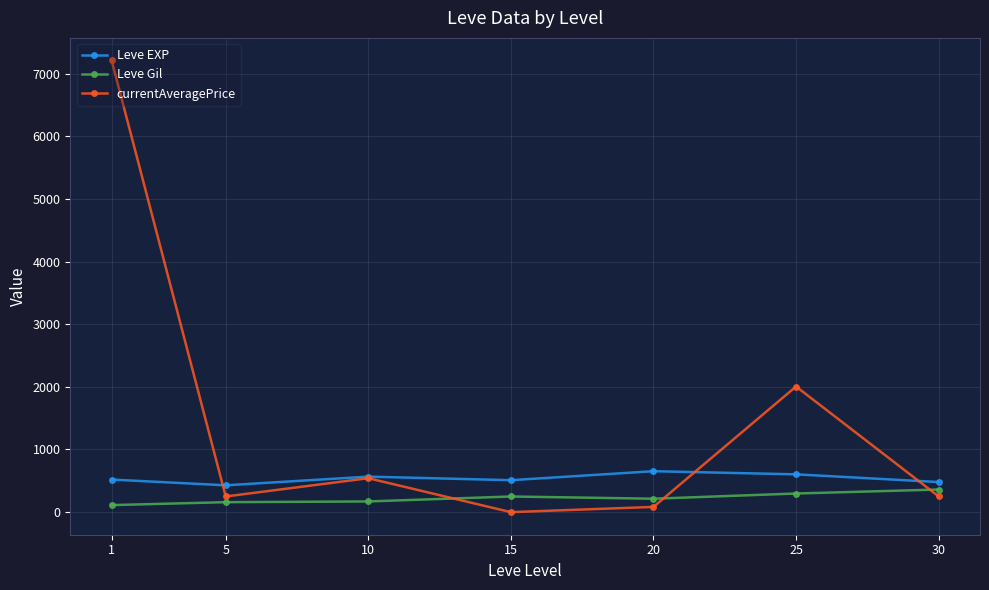

Is this an area chart (filled region under the line)?

No